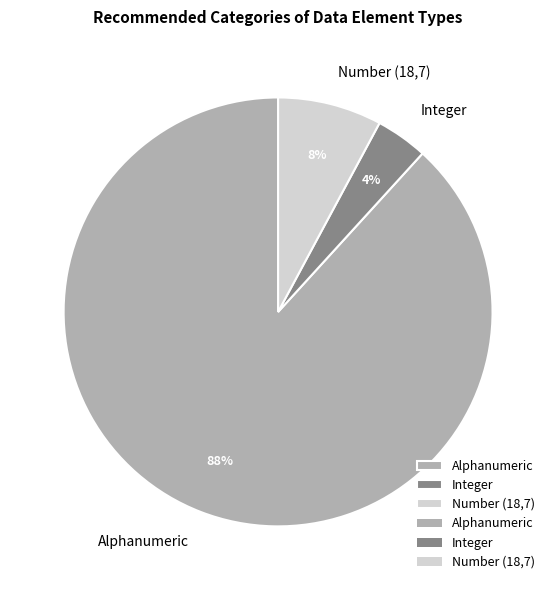

What is the largest slice in the pie chart?

Alphanumeric